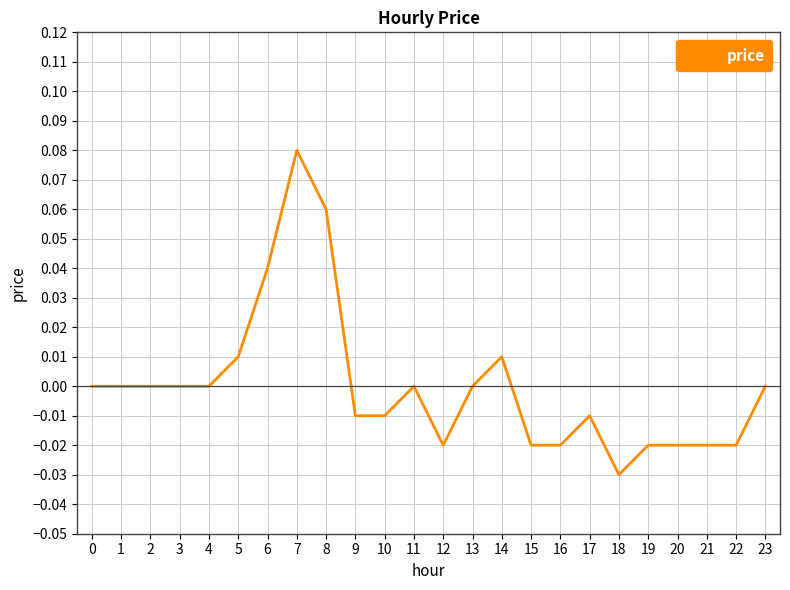

Which has a higher value, 19 or 7?

7